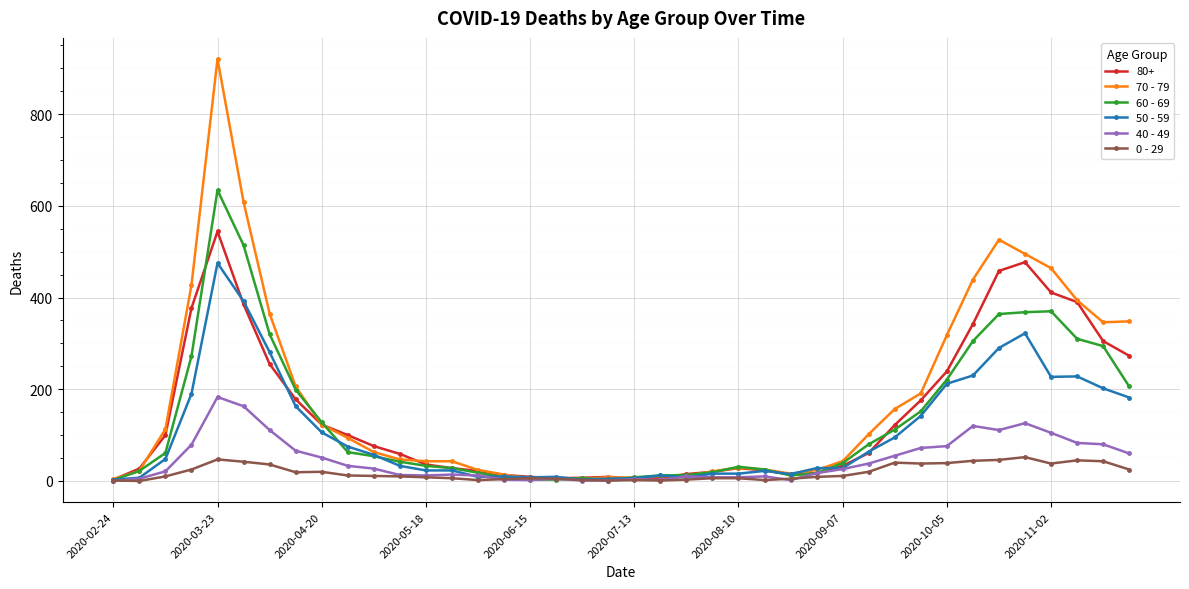

Does the chart display data point markers on the line(s)?

Yes